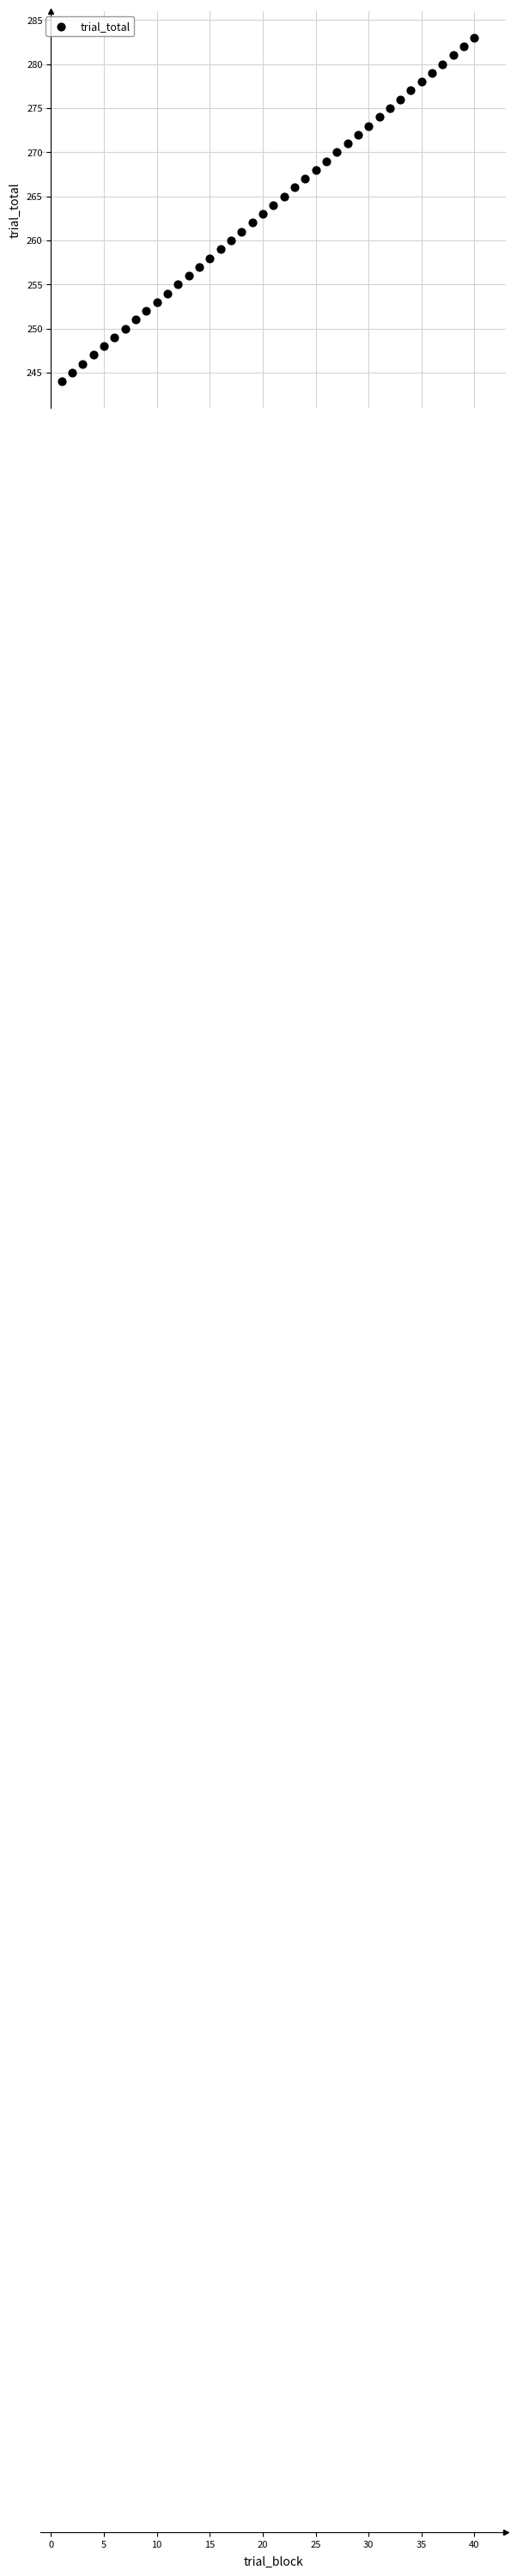

What is the range of Y values (max minus min)?

39